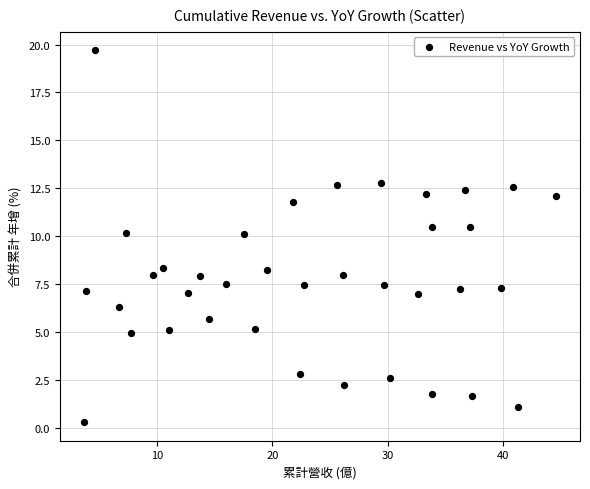

What is the range of X values (max minus min)?

41.1